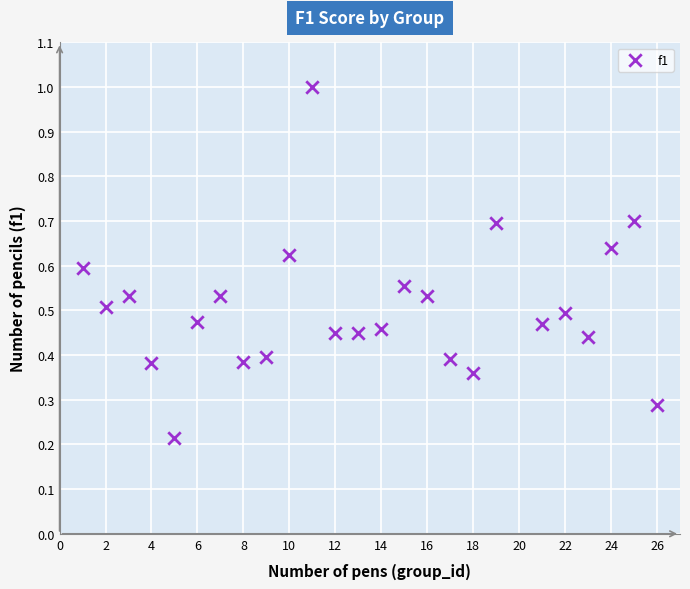

What is the range of Y values (max minus min)?

0.8